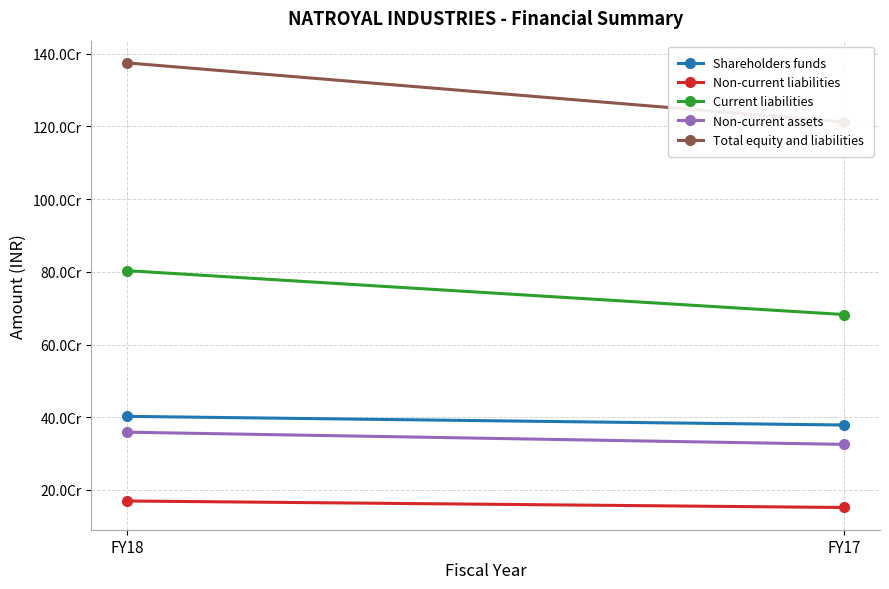

What value does the Current liabilities series have at FY17, to the nearest 100?

682484700